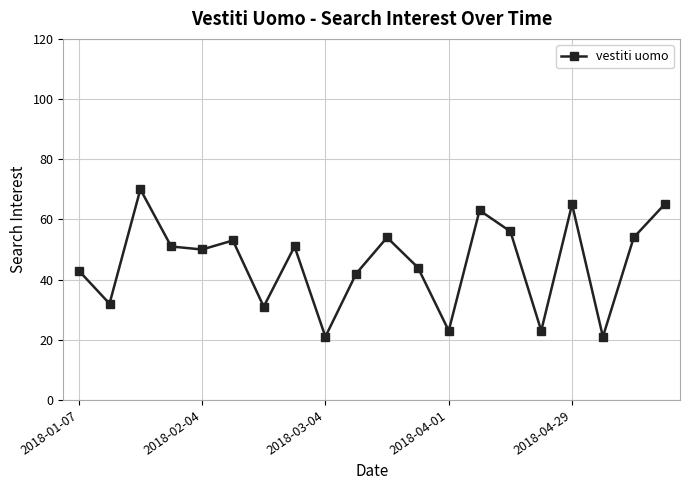

What is the value of the 12th point from the left?

44